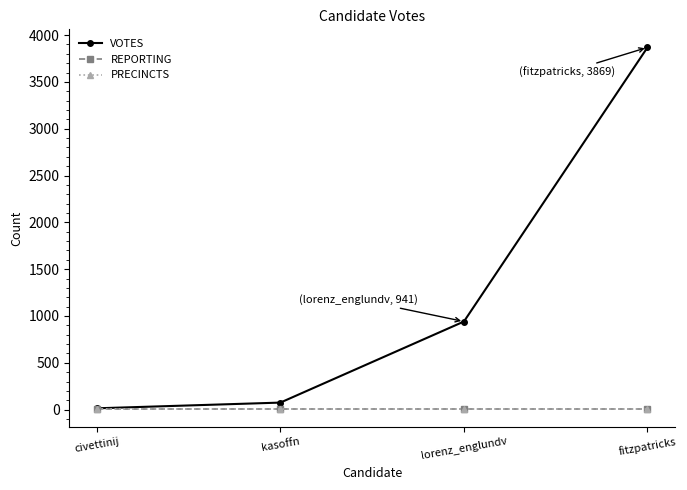

List the labels in order of VOTES value, smallest first.

civettinij, kasoffn, lorenz_englundv, fitzpatricks